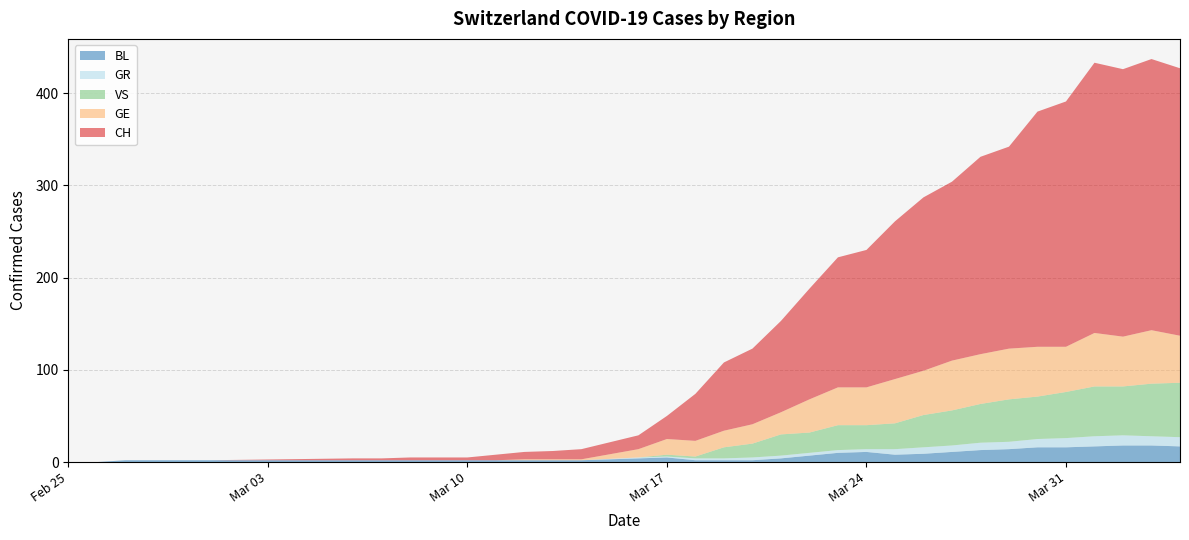

Reading left to right, transcribe all the data shown in this chart.

CH: 2020-02-25=0	2020-02-26=0	2020-02-27=0	2020-02-28=0	2020-02-29=0	2020-03-01=0	2020-03-06=2	2020-03-07=2	2020-03-08=3	2020-03-09=3	2020-03-10=3	2020-03-11=6	2020-03-12=8	2020-03-13=9	2020-03-14=11	2020-03-16=15	2020-03-17=25	2020-03-18=51	2020-03-19=74	2020-03-20=82	2020-03-21=99	2020-03-22=120	2020-03-23=141	2020-03-24=149	2020-03-25=171	2020-03-26=188	2020-03-27=194	2020-03-28=214	2020-03-29=219	2020-03-30=255	2020-03-31=266	2020-04-01=293	2020-04-02=290	2020-04-03=294	2020-04-04=290
GR: 2020-02-25=0	2020-02-26=0	2020-02-27=0	2020-02-28=0	2020-02-29=0	2020-03-01=0	2020-03-06=0	2020-03-07=0	2020-03-08=0	2020-03-09=0	2020-03-10=0	2020-03-11=0	2020-03-12=0	2020-03-13=0	2020-03-14=0	2020-03-16=1	2020-03-17=1	2020-03-18=2	2020-03-19=2	2020-03-20=3	2020-03-21=3	2020-03-22=3	2020-03-23=3	2020-03-24=3	2020-03-25=6	2020-03-26=7	2020-03-27=7	2020-03-28=8	2020-03-29=8	2020-03-30=9	2020-03-31=10	2020-04-01=11	2020-04-02=11	2020-04-03=10	2020-04-04=10
GE: 2020-02-25=0	2020-02-26=0	2020-02-27=0	2020-02-28=0	2020-02-29=0	2020-03-01=0	2020-03-06=0	2020-03-07=0	2020-03-08=0	2020-03-09=0	2020-03-10=0	2020-03-11=0	2020-03-12=1	2020-03-13=1	2020-03-14=1	2020-03-16=9	2020-03-17=17	2020-03-18=17	2020-03-19=18	2020-03-20=21	2020-03-21=24	2020-03-22=36	2020-03-23=41	2020-03-24=41	2020-03-25=48	2020-03-26=48	2020-03-27=54	2020-03-28=54	2020-03-29=55	2020-03-30=54	2020-03-31=49	2020-04-01=58	2020-04-02=54	2020-04-03=58	2020-04-04=51
VS: 2020-02-25=0	2020-02-26=0	2020-02-27=0	2020-02-28=0	2020-02-29=0	2020-03-01=0	2020-03-06=0	2020-03-07=0	2020-03-08=0	2020-03-09=0	2020-03-10=0	2020-03-11=0	2020-03-12=0	2020-03-13=0	2020-03-14=0	2020-03-16=0	2020-03-17=2	2020-03-18=2	2020-03-19=12	2020-03-20=15	2020-03-21=23	2020-03-22=22	2020-03-23=27	2020-03-24=26	2020-03-25=28	2020-03-26=35	2020-03-27=38	2020-03-28=42	2020-03-29=46	2020-03-30=46	2020-03-31=50	2020-04-01=54	2020-04-02=53	2020-04-03=57	2020-04-04=59
BL: 2020-02-25=0	2020-02-26=0	2020-02-27=2	2020-02-28=2	2020-02-29=2	2020-03-01=2	2020-03-06=2	2020-03-07=2	2020-03-08=2	2020-03-09=2	2020-03-10=2	2020-03-11=2	2020-03-12=2	2020-03-13=2	2020-03-14=2	2020-03-16=4	2020-03-17=5	2020-03-18=2	2020-03-19=2	2020-03-20=2	2020-03-21=4	2020-03-22=7	2020-03-23=10	2020-03-24=11	2020-03-25=8	2020-03-26=9	2020-03-27=11	2020-03-28=13	2020-03-29=14	2020-03-30=16	2020-03-31=16	2020-04-01=17	2020-04-02=18	2020-04-03=18	2020-04-04=17